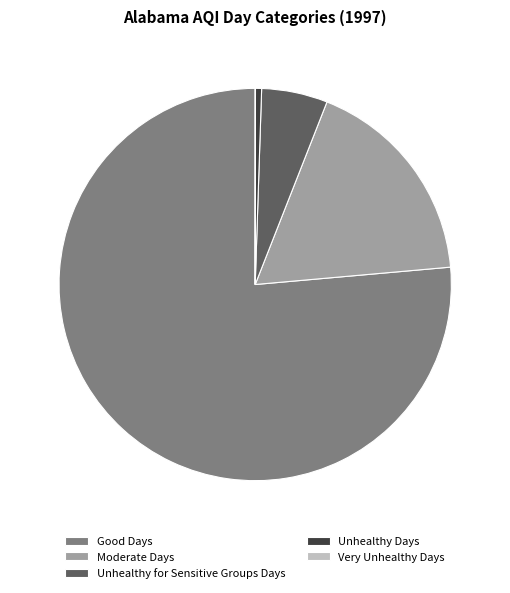

Which slice is the largest?

Good Days